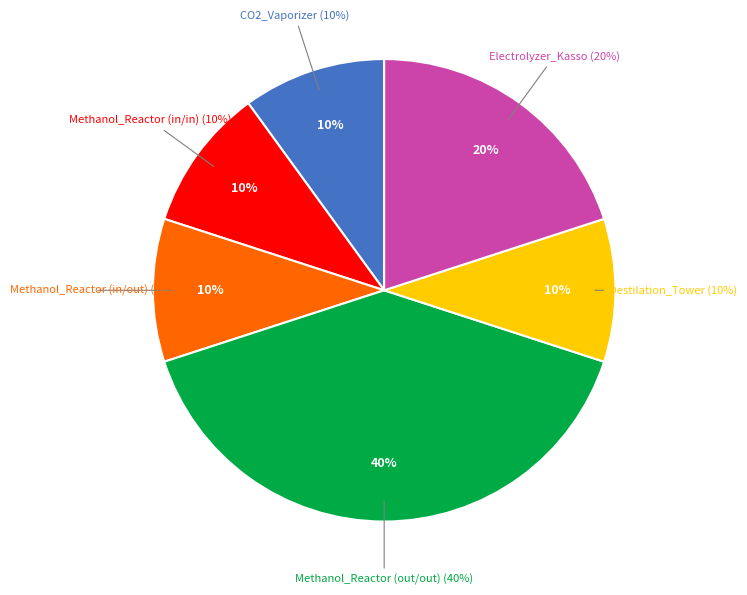

What percentage do Destilation_Tower and Methanol_Reactor (out/out) together represent?

50.0%